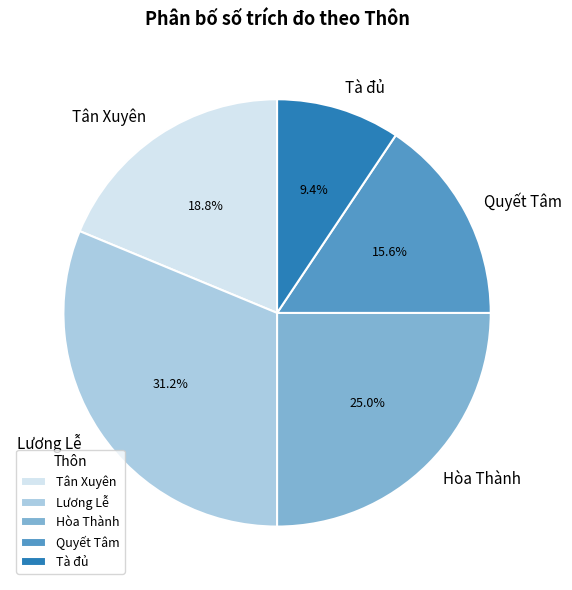

Is Hòa Thành the majority of the pie?

No